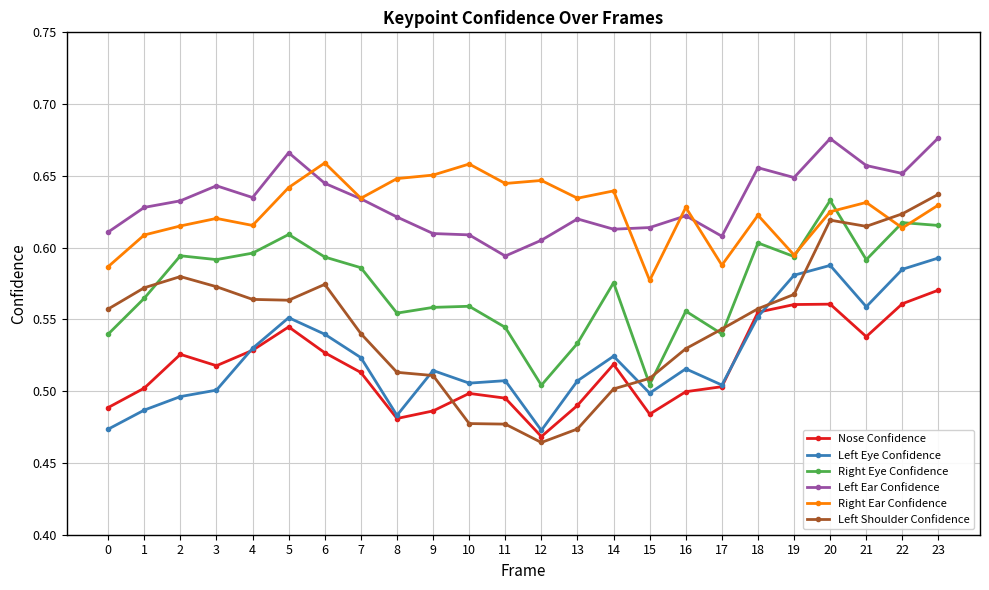

True or false: Right Eye Confidence and Nose Confidence cross at least once.

False